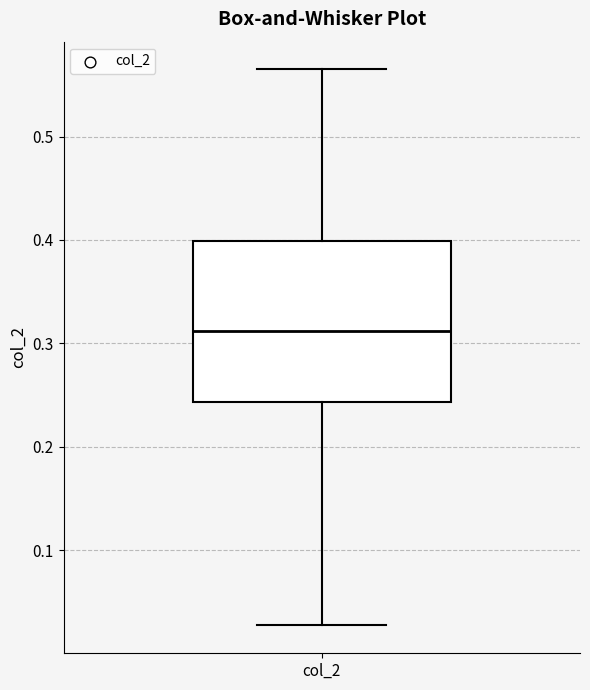

Read this box plot against the y-axis: the position of the median line, the range covered by the box, and the ends of both whiskers. The values are not printed on the chart, so give them approximately, as read against the axis.

median 0.31, box 0.24 to 0.40, whiskers 0.03 to 0.57